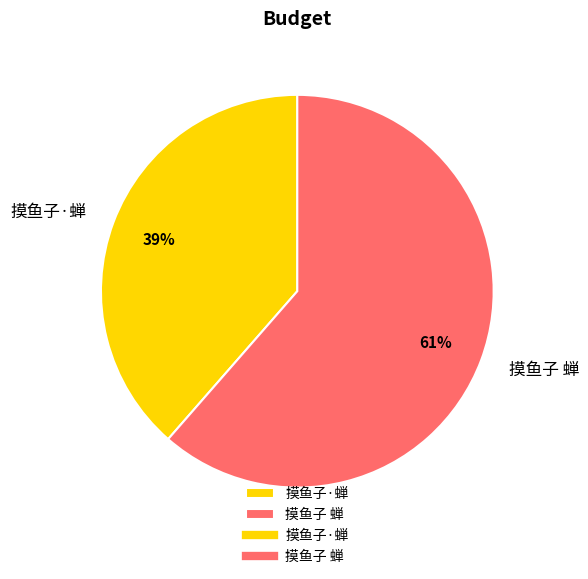

How many segments does this pie chart have?

2